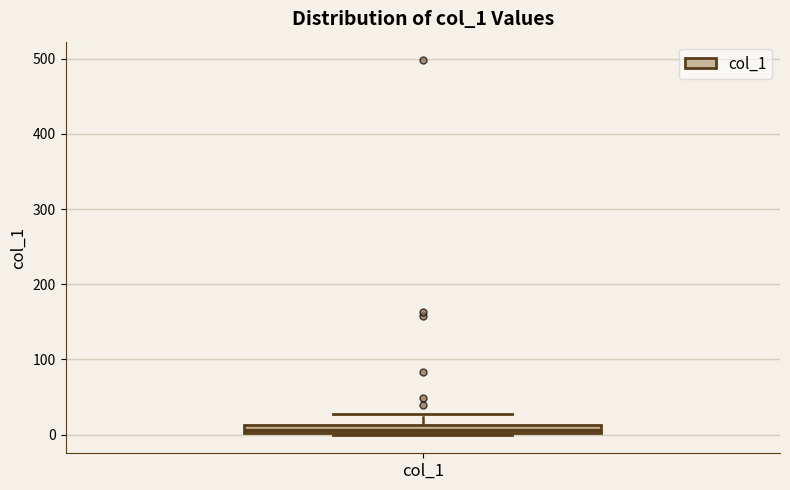

Where does the upper whisker of the box for col_1 end on the y-axis? The values are not printed on the chart, so give them approximately, as read against the axis.

30